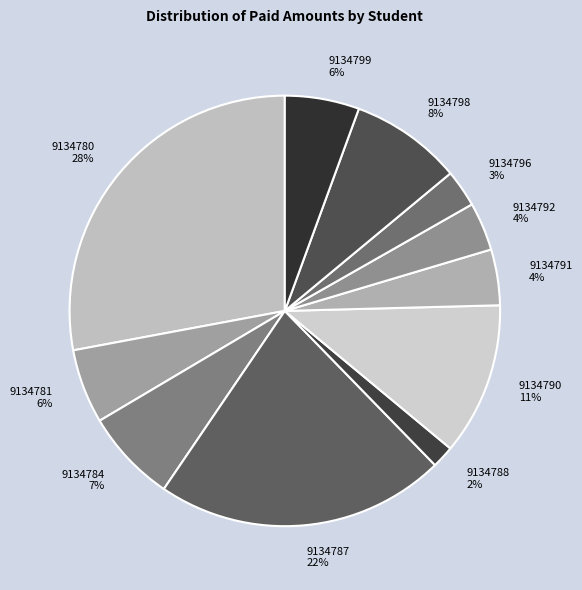

Do 9134781 and 9134798 together represent more than half of the pie?

No